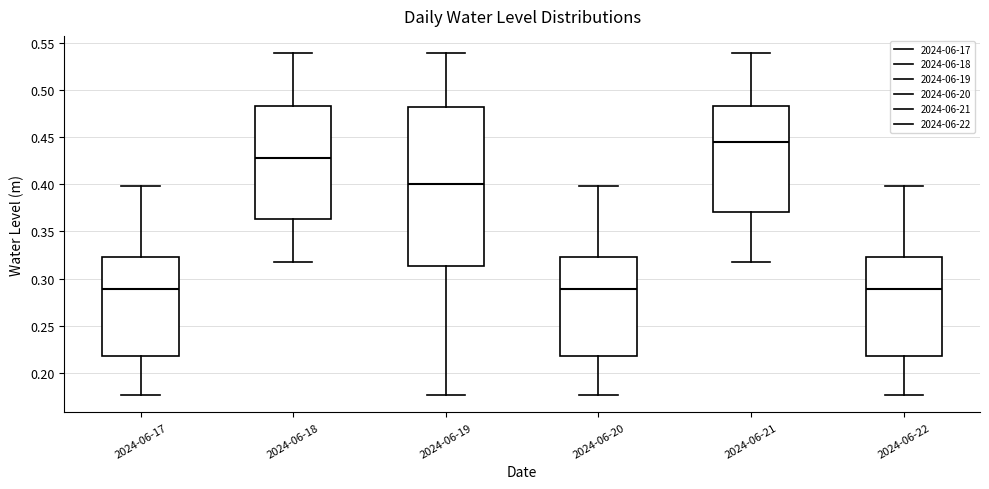

Which box has the highest median line?

2024-06-21